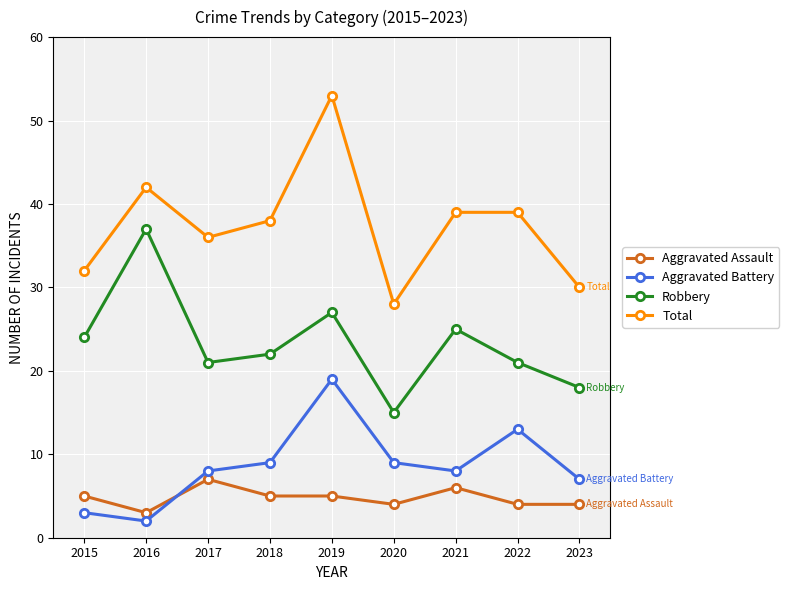

Which series changed the most between 2016 and 2020?

Robbery